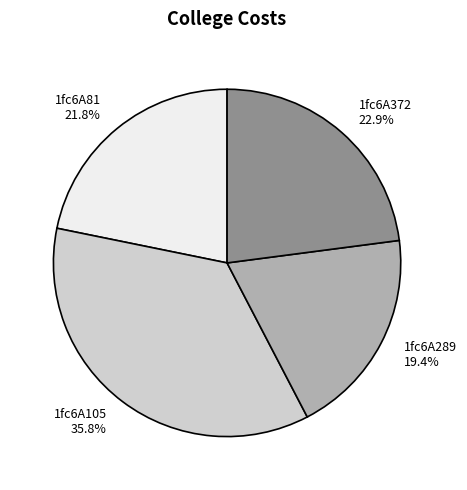

How many slices are in this pie chart?

4